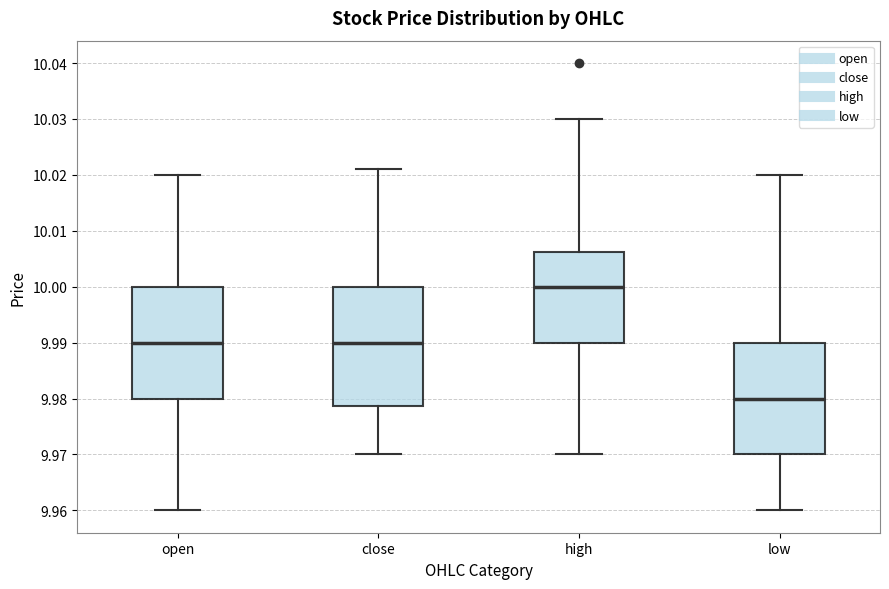

Which box's median line is the highest?

high